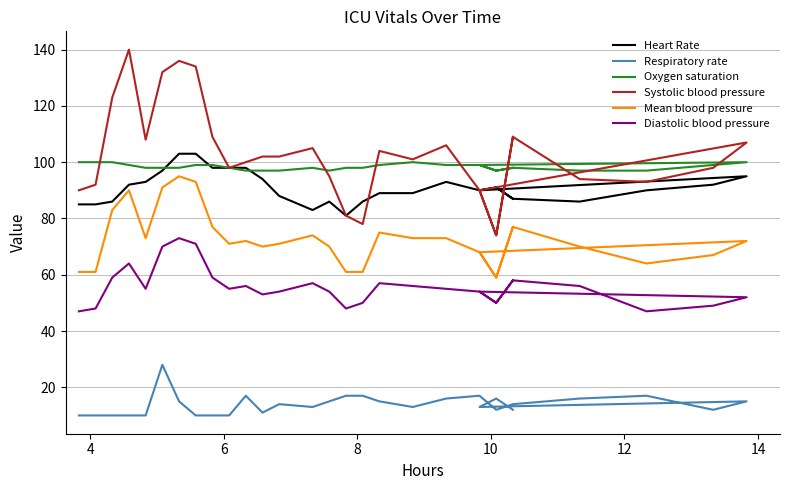

What is the sum of all Respiratory rate values?

415